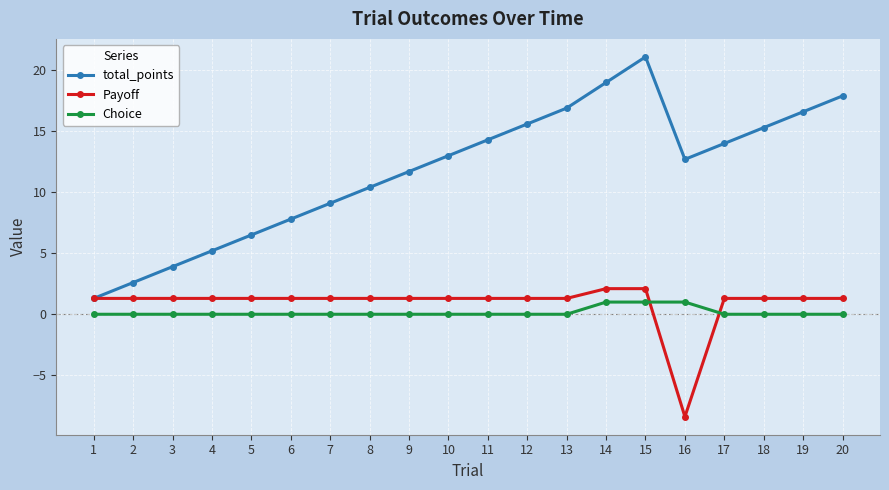

What is the value of the Payoff point at the 13th from the left?

1.3